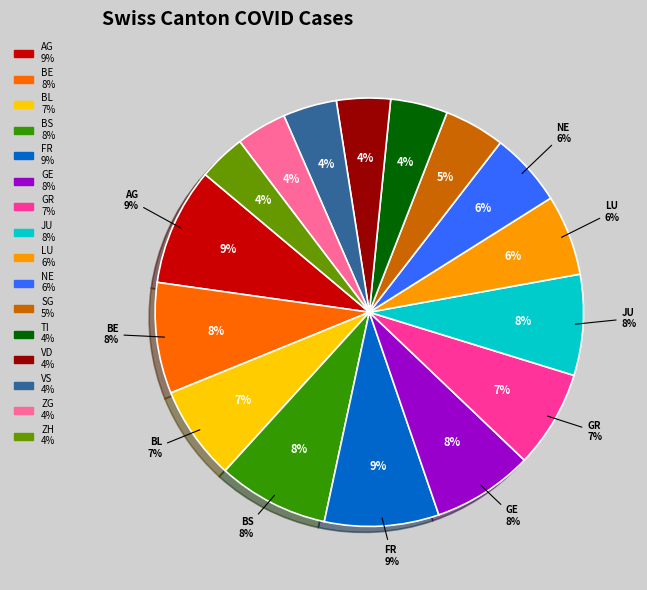

Combined, do LU and JU account for over 50%?

No